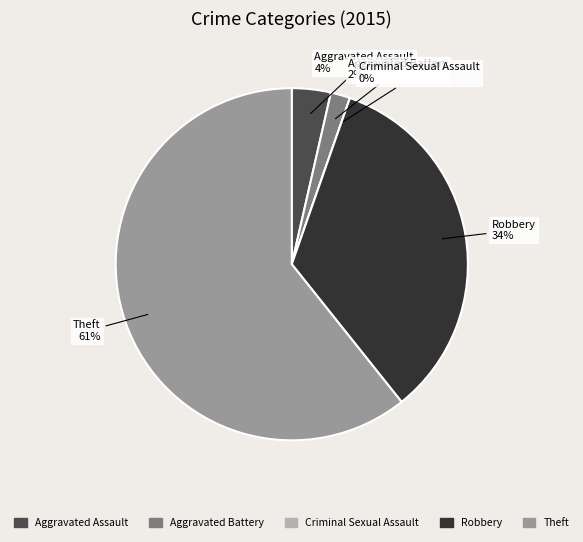

To the nearest percent, what is the difference between the largest and smallest slice percentages?

61%